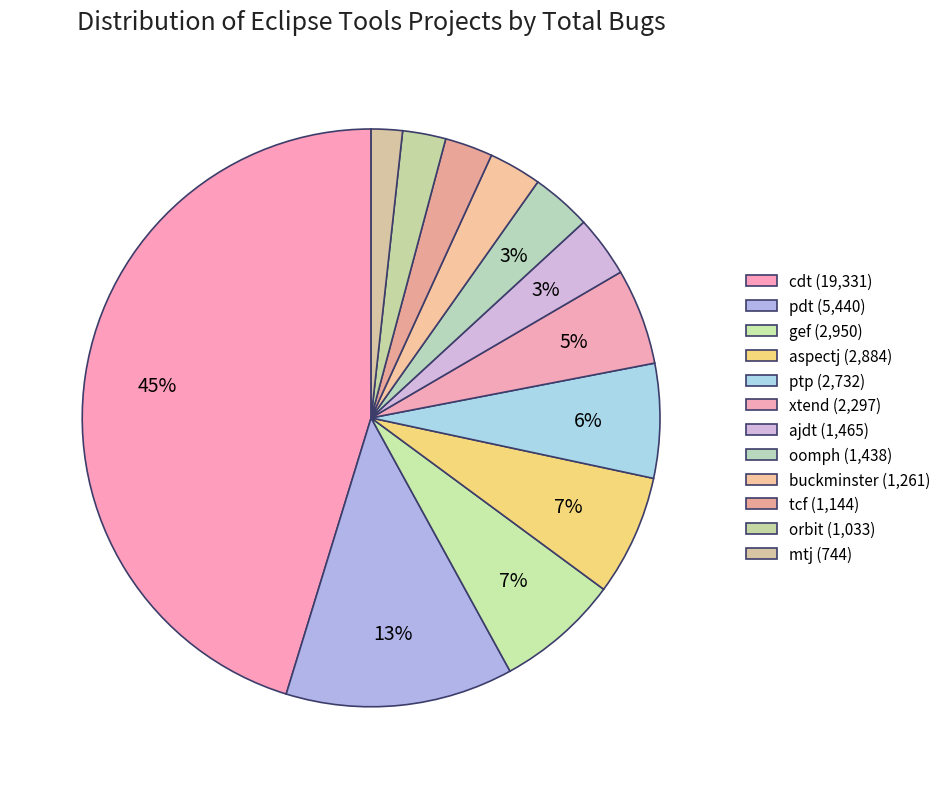

How many segments does this pie chart have?

12